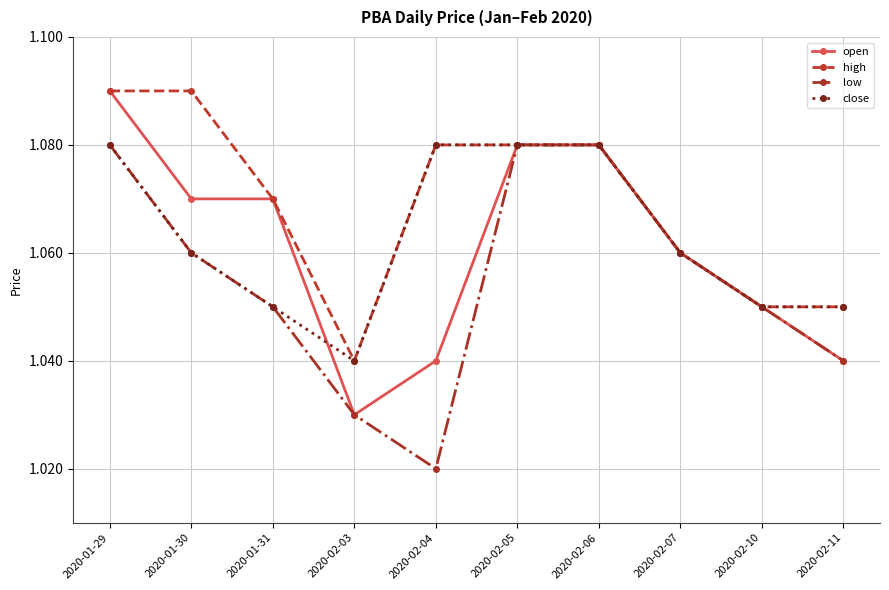

Does the chart display data point markers on the line(s)?

Yes